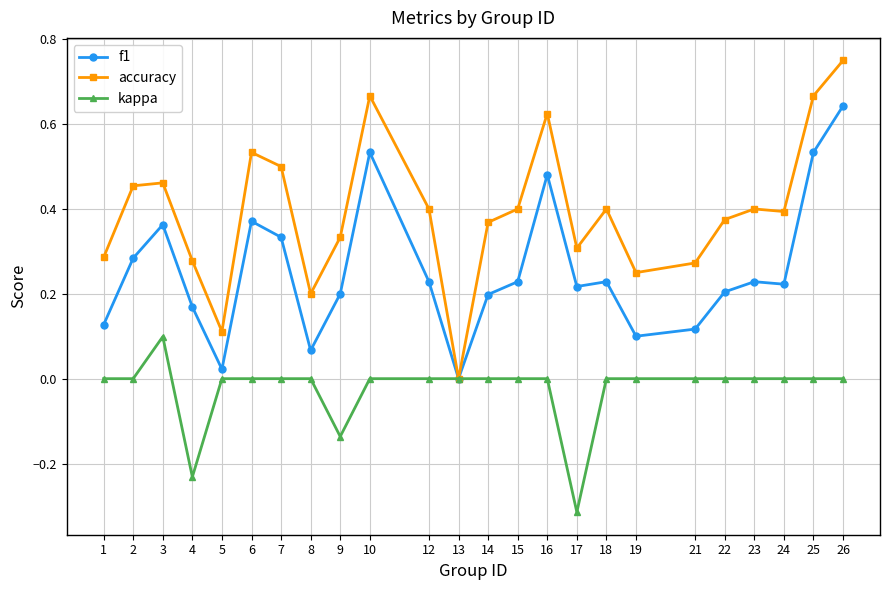

Is the value of accuracy at 15 greater than the value of f1 at 4?

Yes